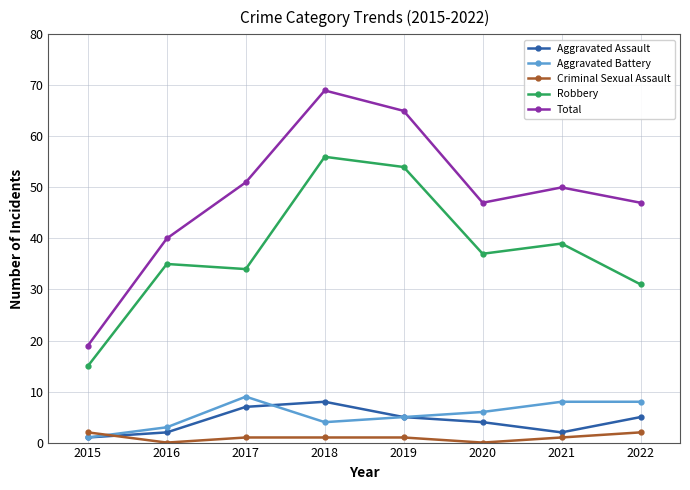

How many distinct data groups are displayed?

5